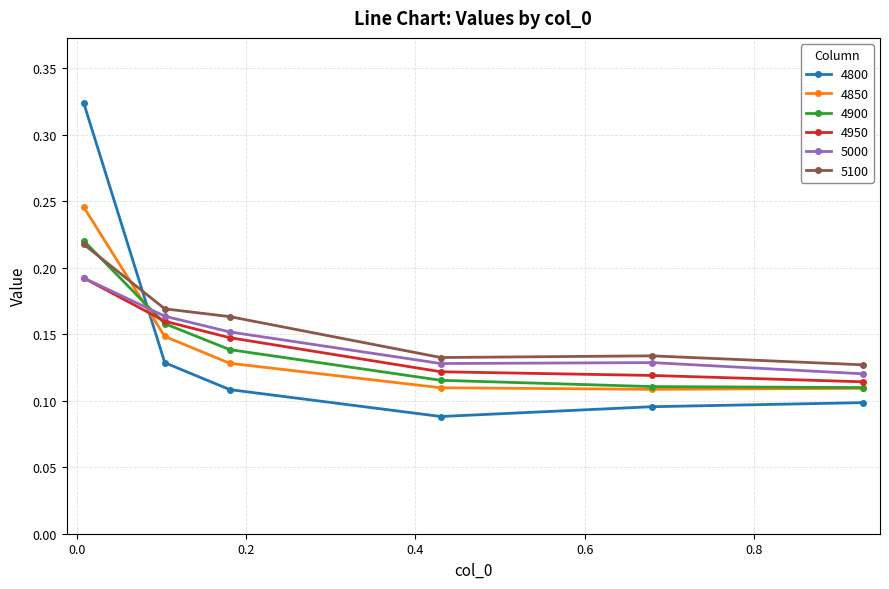

Count the 4900 values in the range 0 to 1.

6